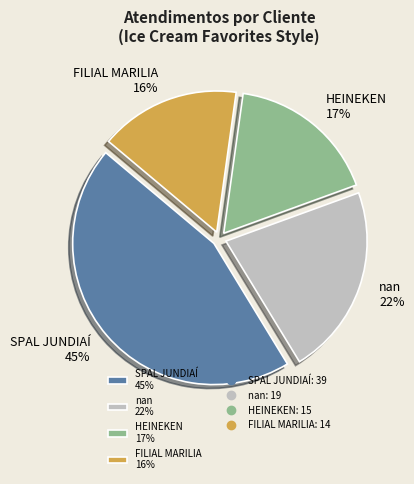

Between HEINEKEN 17% and FILIAL MARILIA 16%, which is larger?

HEINEKEN 17%